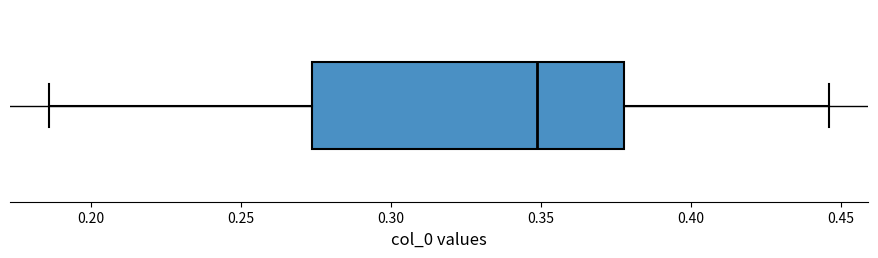

Read this box plot against the x-axis: the position of the median line, the range covered by the box, and the ends of both whiskers. The values are not printed on the chart, so give them approximately, as read against the axis.

median 0.350, box 0.275 to 0.380, whiskers 0.185 to 0.445